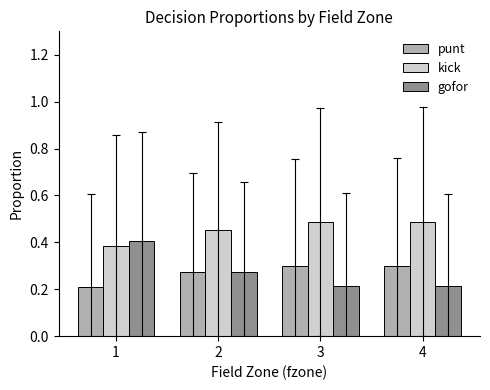

At 3, list the series in order from largest to smallest.

kick, punt, gofor